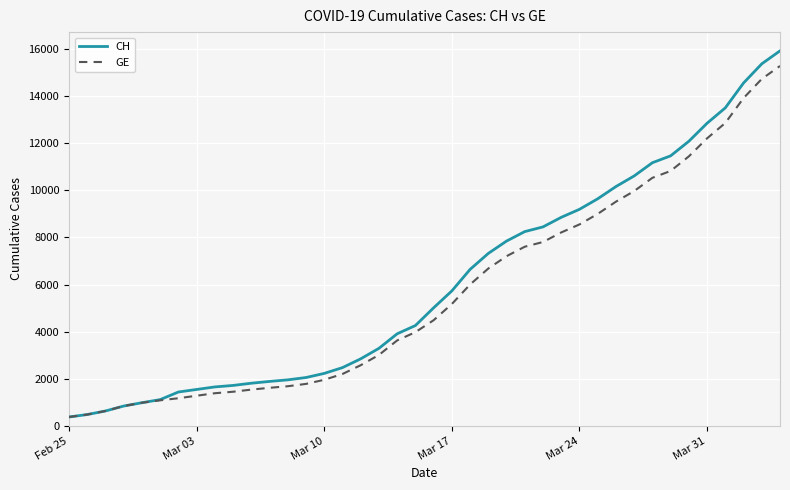

Which series has the largest range (max minus min)?

CH